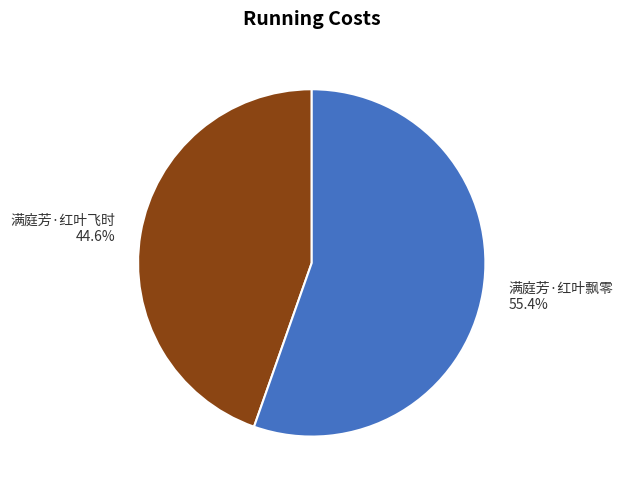

How many slices are in this pie chart?

2